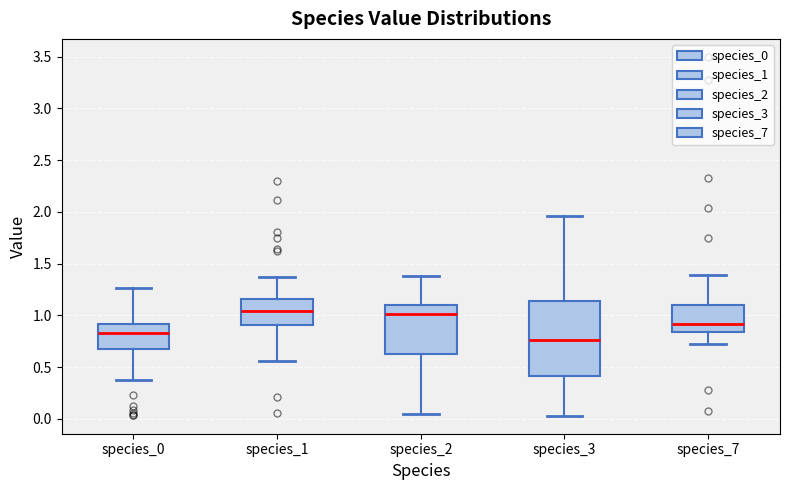

Where is the upper edge of the box for species_1 on the y-axis? The values are not printed on the chart, so give them approximately, as read against the axis.

1.15